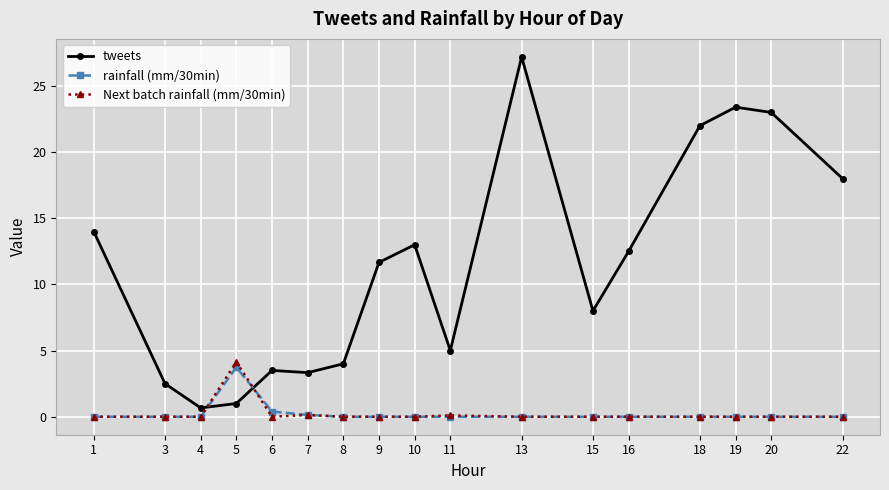

What is the difference between the maximum and minimum values in the tweets series?

26.5